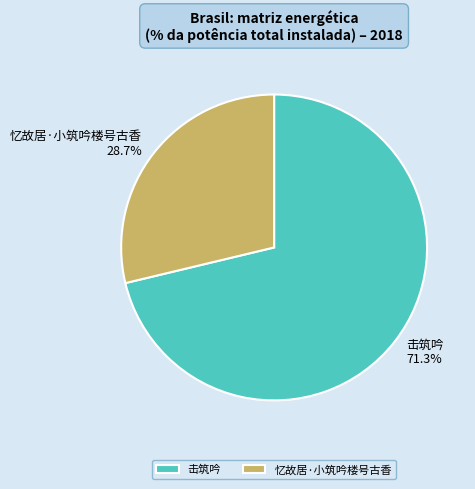

Does any single category account for the majority?

Yes